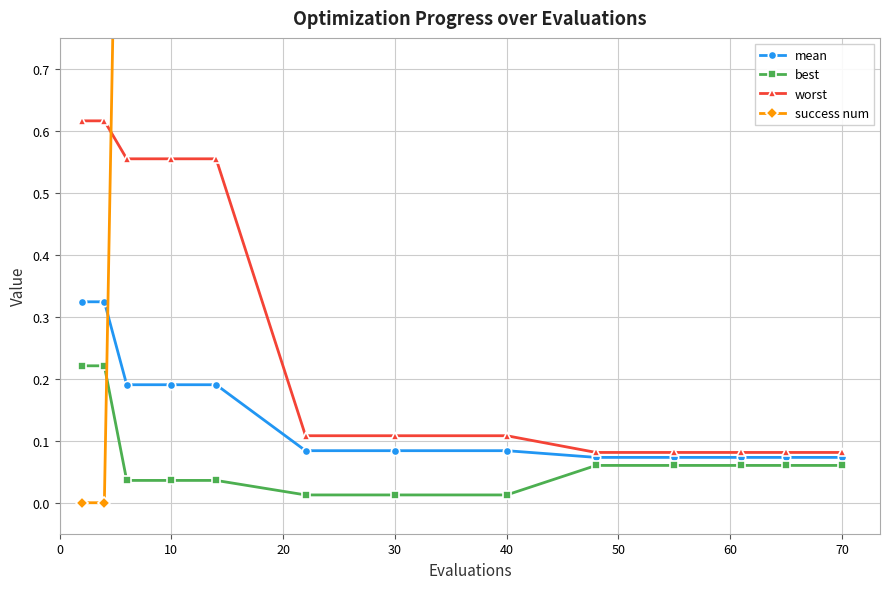

How many lines are shown in the chart?

4